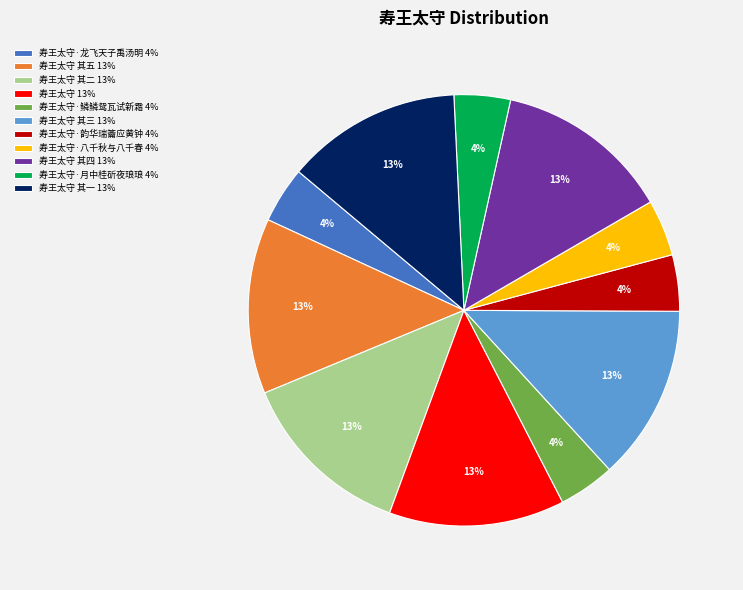

To the nearest percent, what is the average slice percentage?

9%